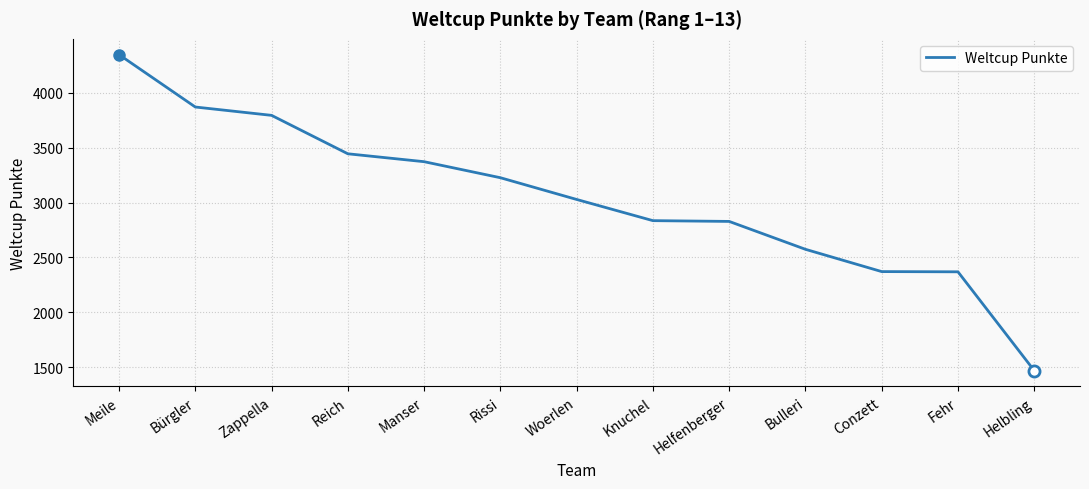

Read the value at Fehr, to the nearest 50.

2350